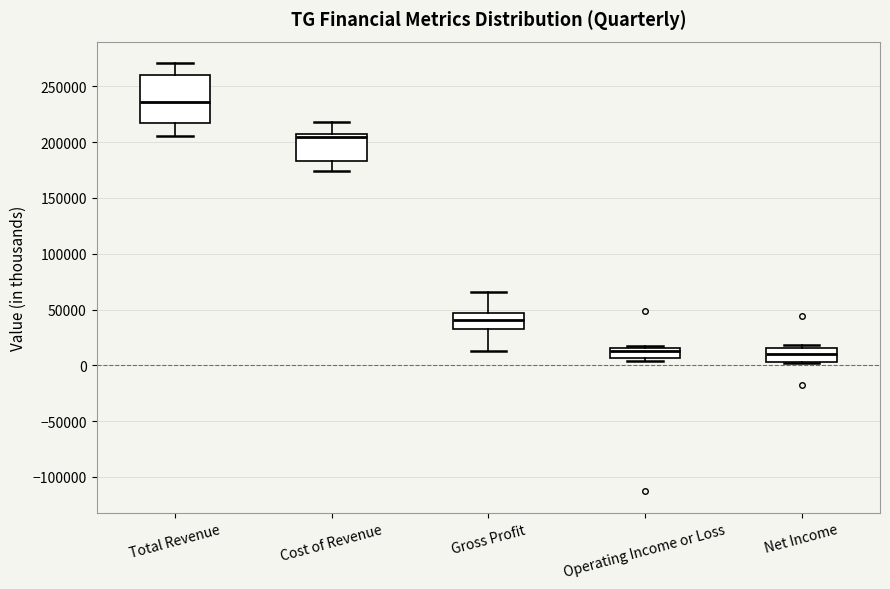

Comparing the boxes themselves (not the whiskers), which one is the tallest?

Total Revenue